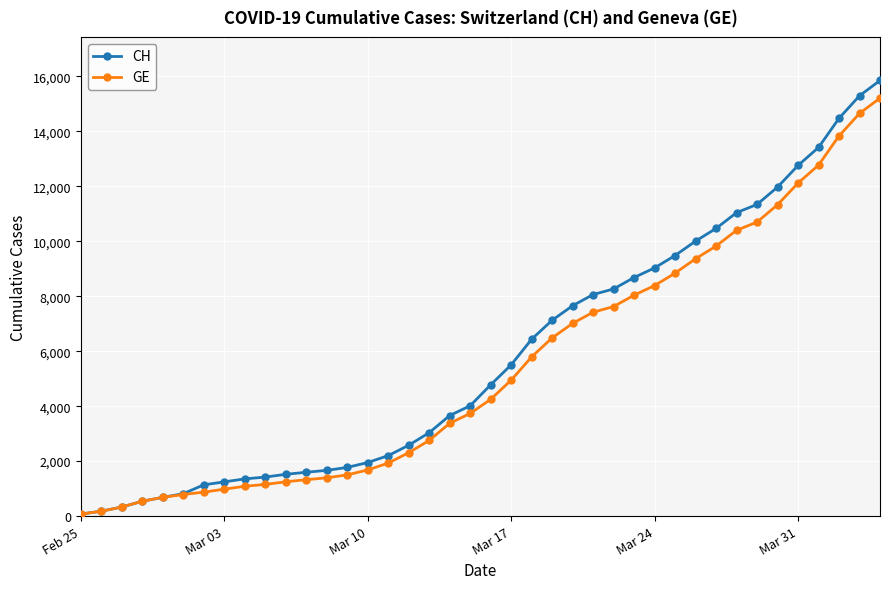

What is the maximum value for GE?

15208